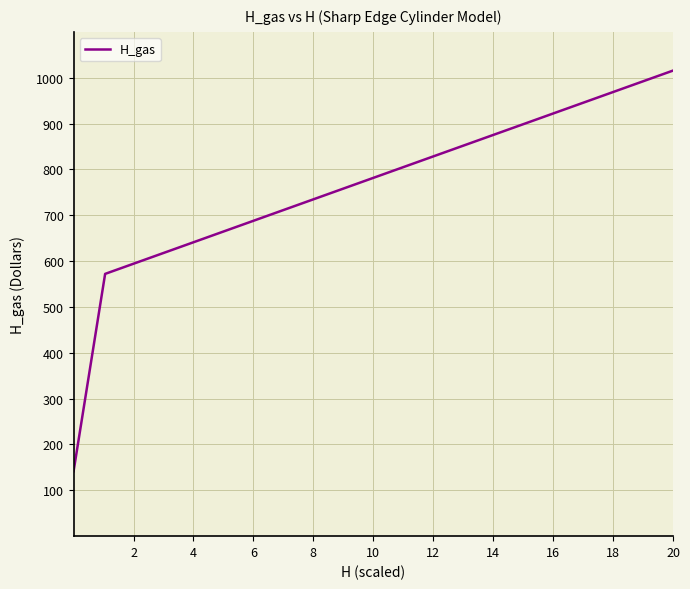

True or false: the data has more than 2 interior local peaks.

False